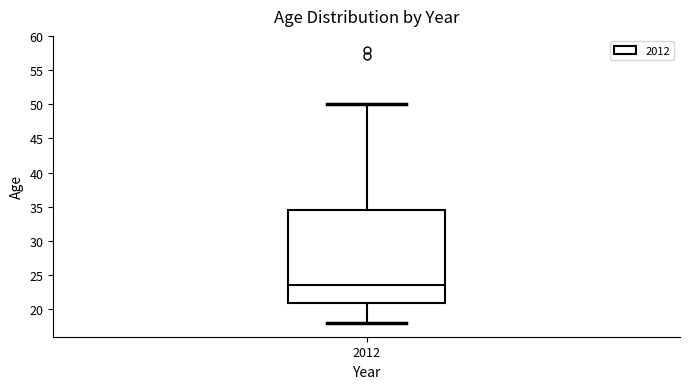

Transcribe this box plot: give where the median line is, the range the box spans, and where the two whiskers end, as read against the y-axis. The values are not printed on the chart, so give them approximately, as read against the axis.

median 23.5, box 21.0 to 34.5, whiskers 18.0 to 50.0